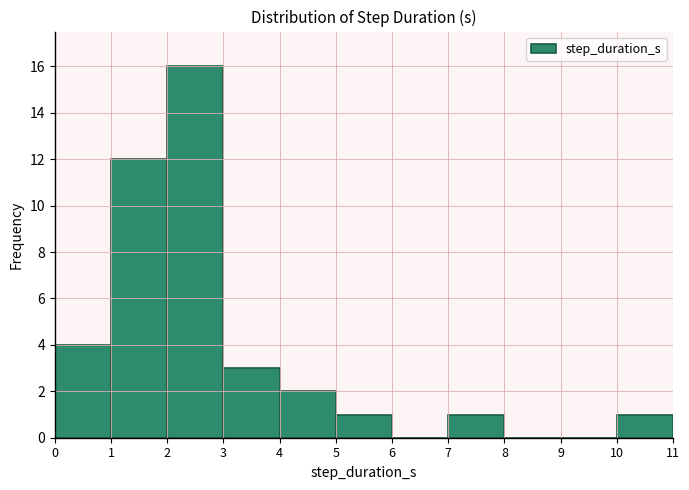

Reading left to right, list every bar in this chart as the range it spans on the x-axis followed by its height. The values are not printed on the chart, so give them approximately, as read against the axis.

0 to 1: 4
1 to 2: 12
2 to 3: 16
3 to 4: 3
4 to 5: 2
5 to 6: 1
6 to 7: 0
7 to 8: 1
8 to 9: 0
9 to 10: 0
10 to 11: 1